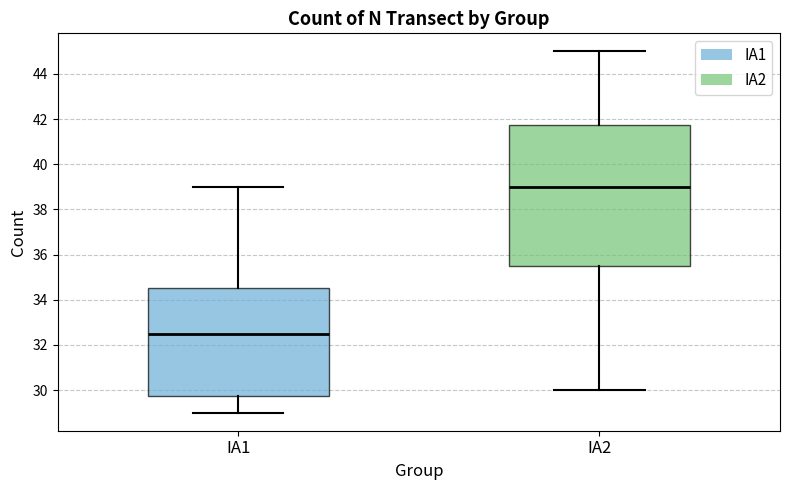

Comparing the boxes themselves (not the whiskers), which one is the tallest?

IA2